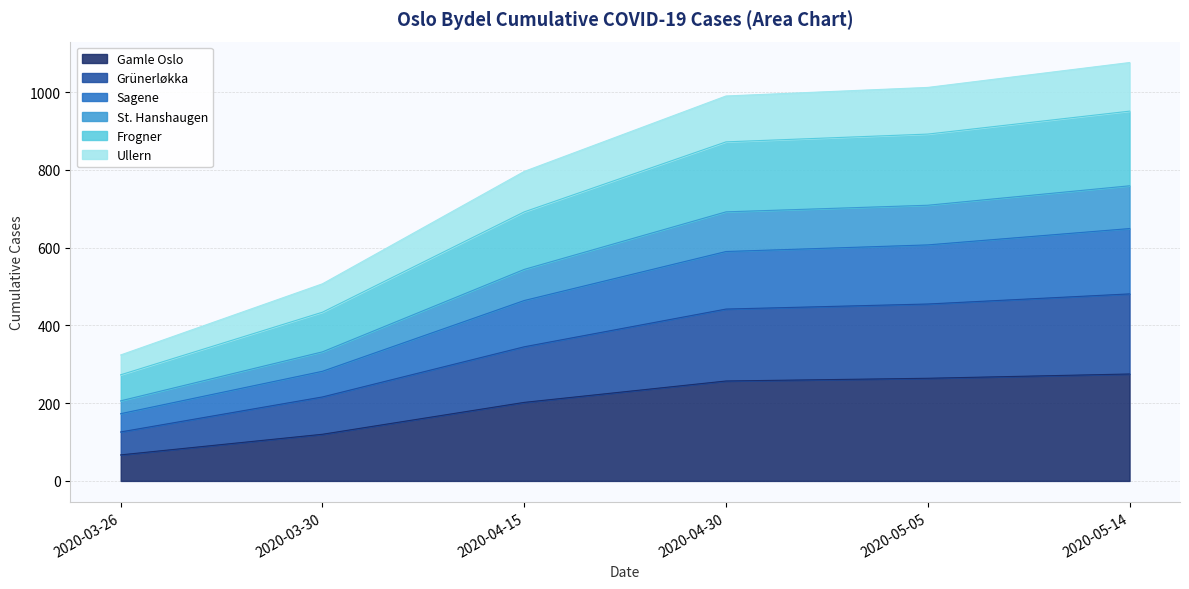

Is the value of Grünerløkka at 2020-03-26 greater than the value of St. Hanshaugen at 2020-05-14?

No